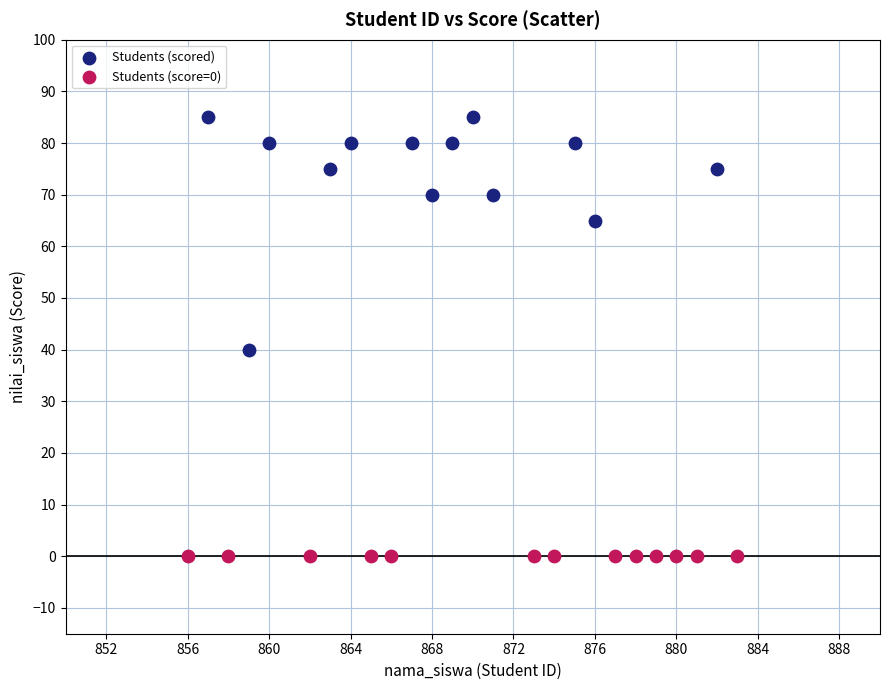

Which series contains the lowest Y value?

Students (score=0)